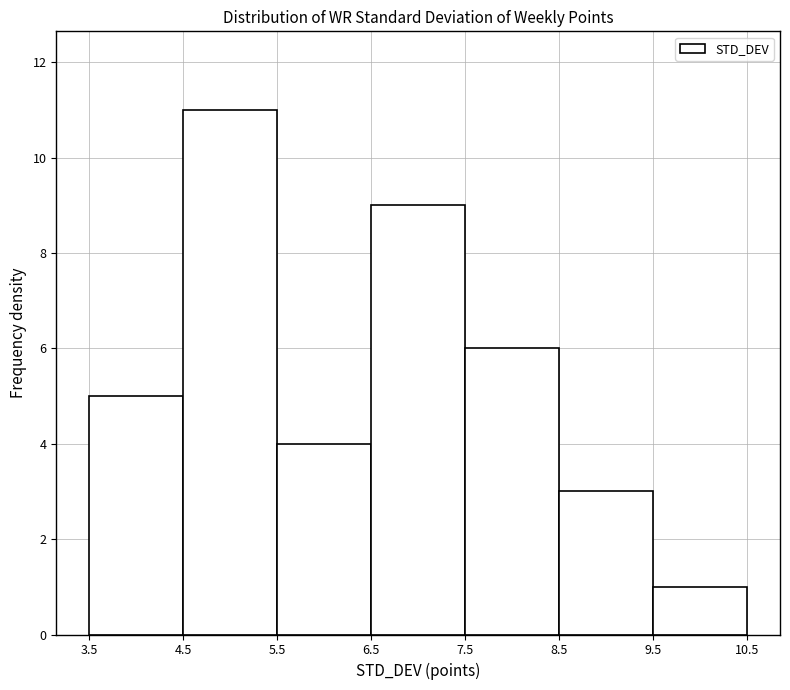

Reading left to right, list every bar in this chart as the range it spans on the x-axis followed by its height. The values are not printed on the chart, so give them approximately, as read against the axis.

3.5 to 4.5: 5
4.5 to 5.5: 11
5.5 to 6.5: 4
6.5 to 7.5: 9
7.5 to 8.5: 6
8.5 to 9.5: 3
9.5 to 10.5: 1